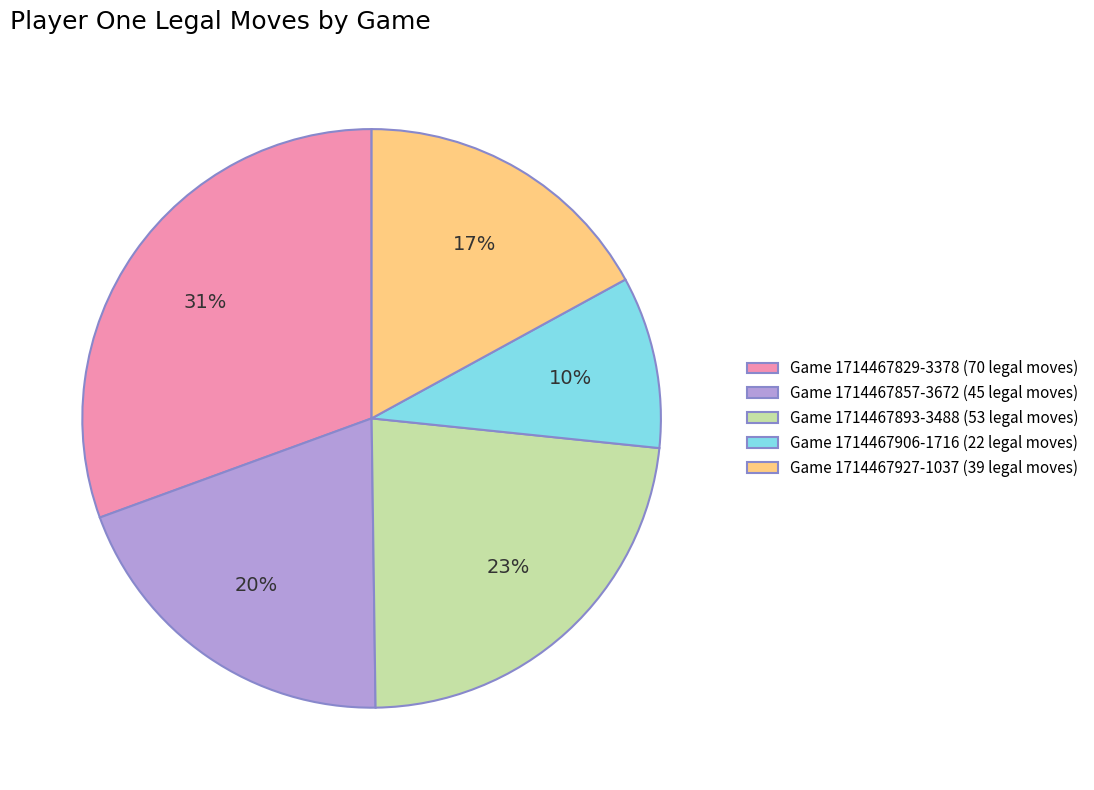

The Game 1714467857-3672 (45 legal moves) slice represents 20% of the pie. True or false?

True